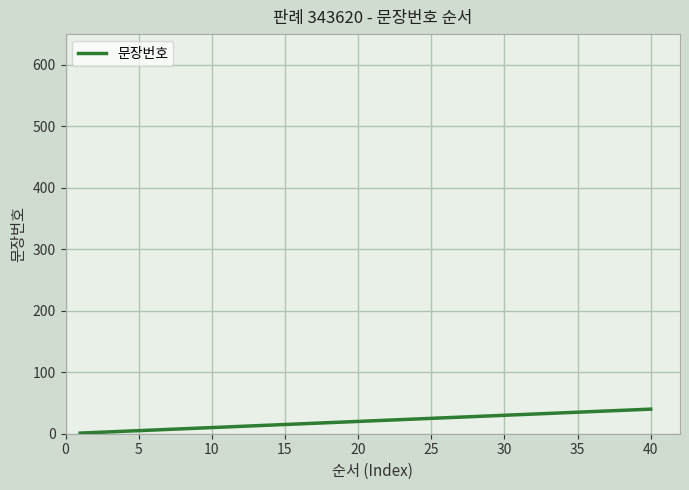

What is the greatest value displayed?

40